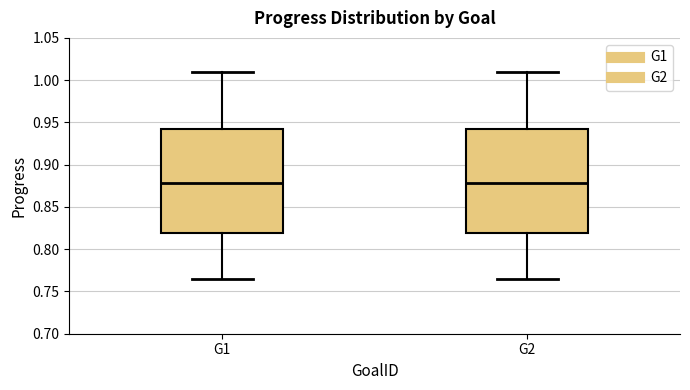

Reading left to right, transcribe this box plot: for each box, give where its median line is, the range the box spans, and where its two whiskers end, as read against the y-axis. The values are not printed on the chart, so give them approximately, as read against the axis.

G1: median 0.880, box 0.820 to 0.940, whiskers 0.765 to 1.010
G2: median 0.880, box 0.820 to 0.940, whiskers 0.765 to 1.010